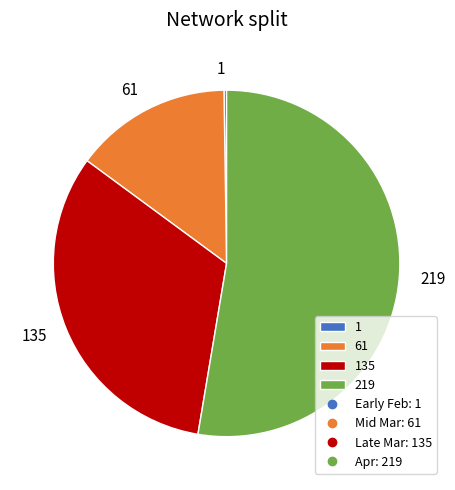

Is there any slice that represents more than half of the pie?

Yes